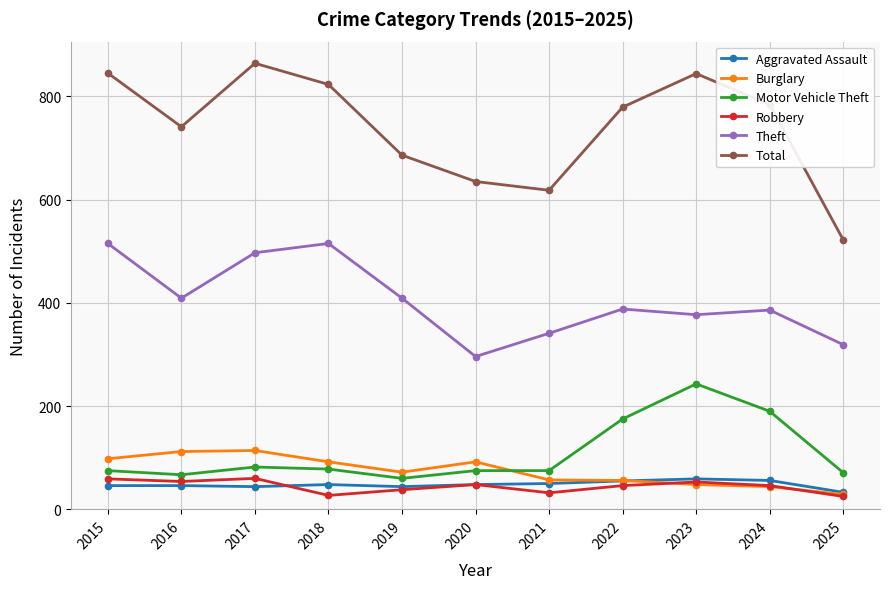

True or false: Theft and Total cross at least once.

False